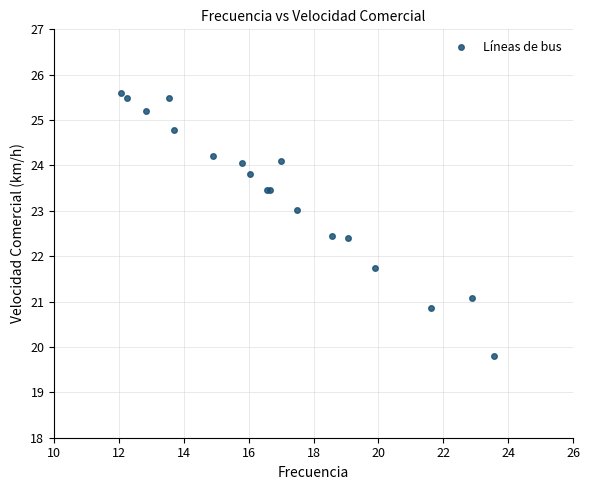

What Y value in the scatter plot is closest to 22?

21.7